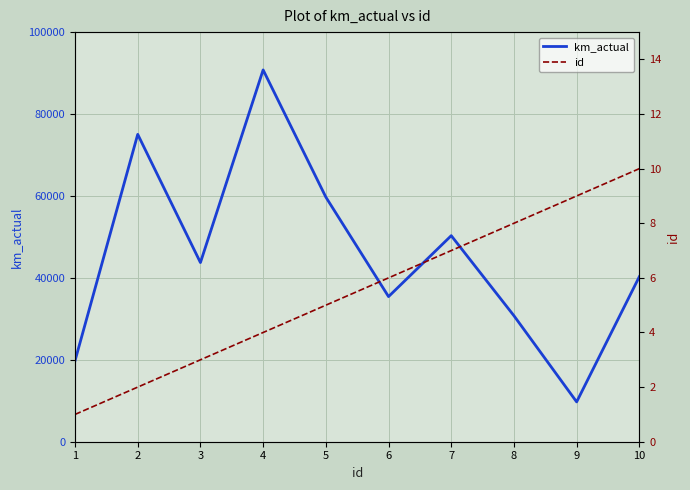

True or false: id and km_actual cross at least once.

False